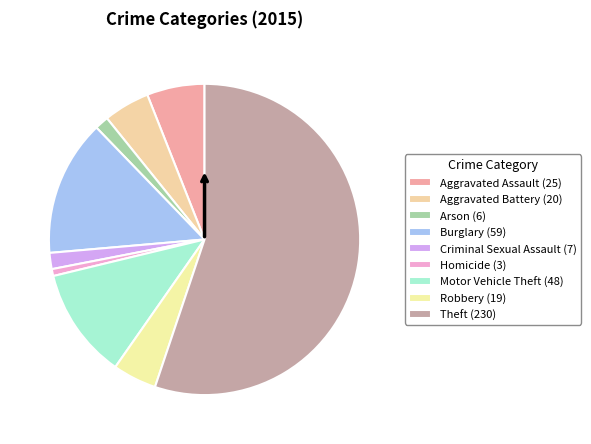

Count the number of slices in the pie.

9